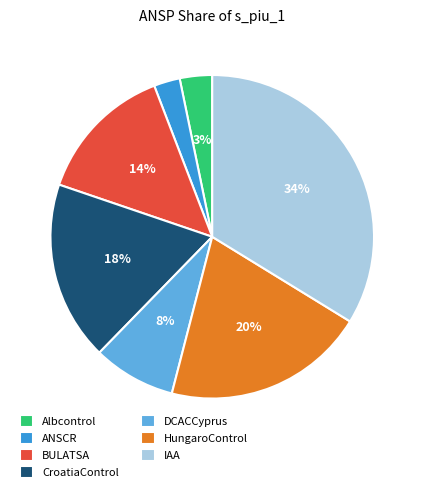

Is it true that HungaroControl is 20% of the pie?

True